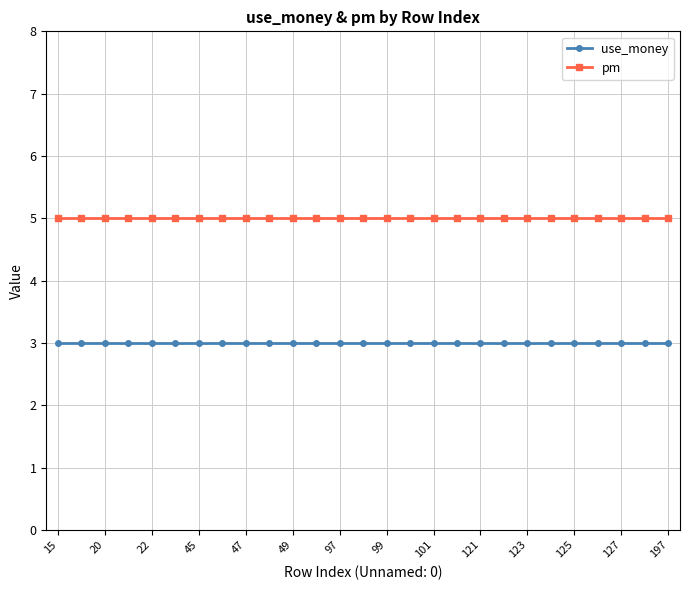

How many lines are shown in the chart?

2